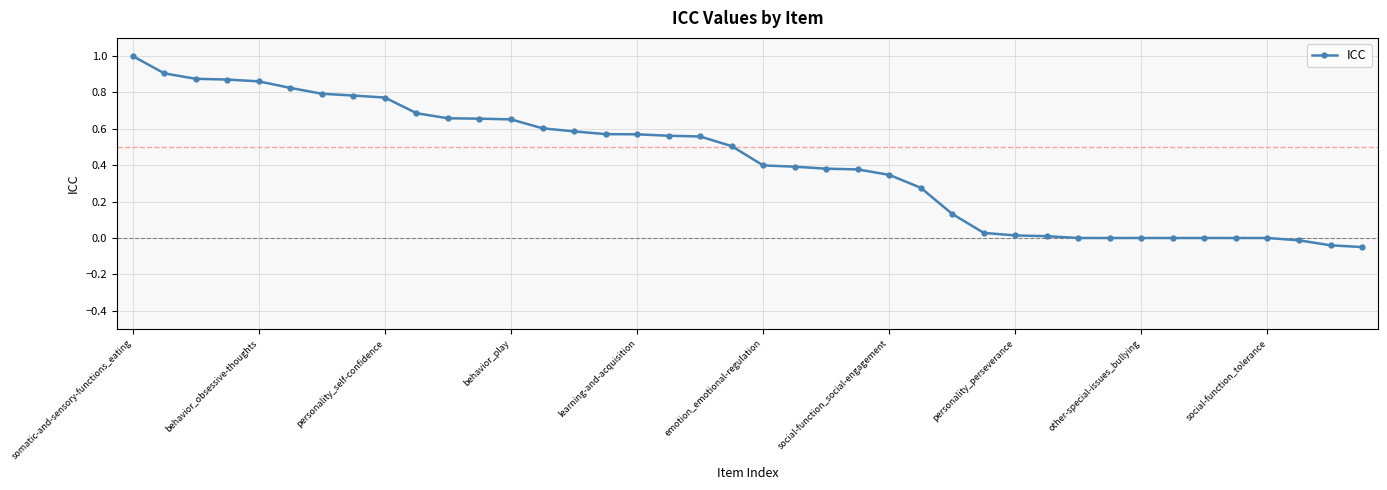

What is the sum of all values?

16.5